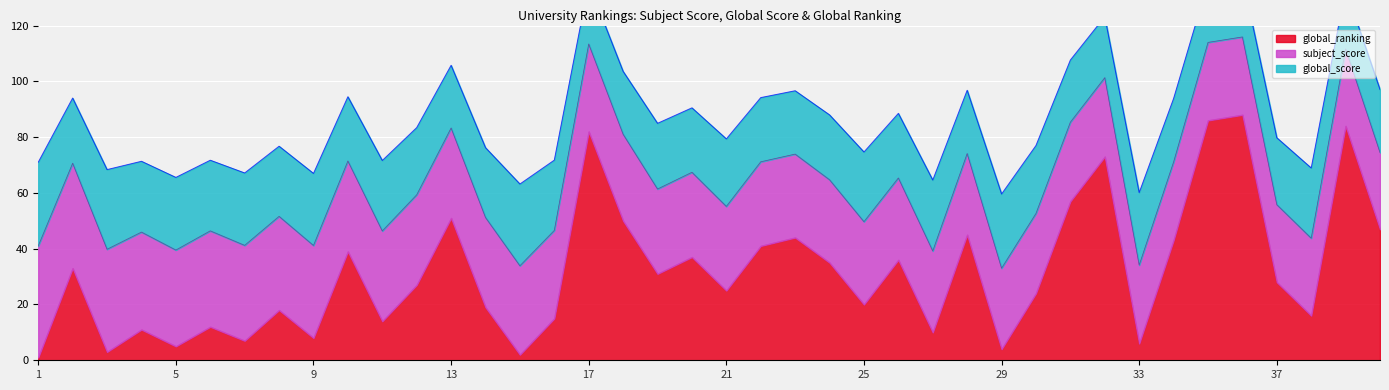

How many values in the global_ranking series are below 28?

20